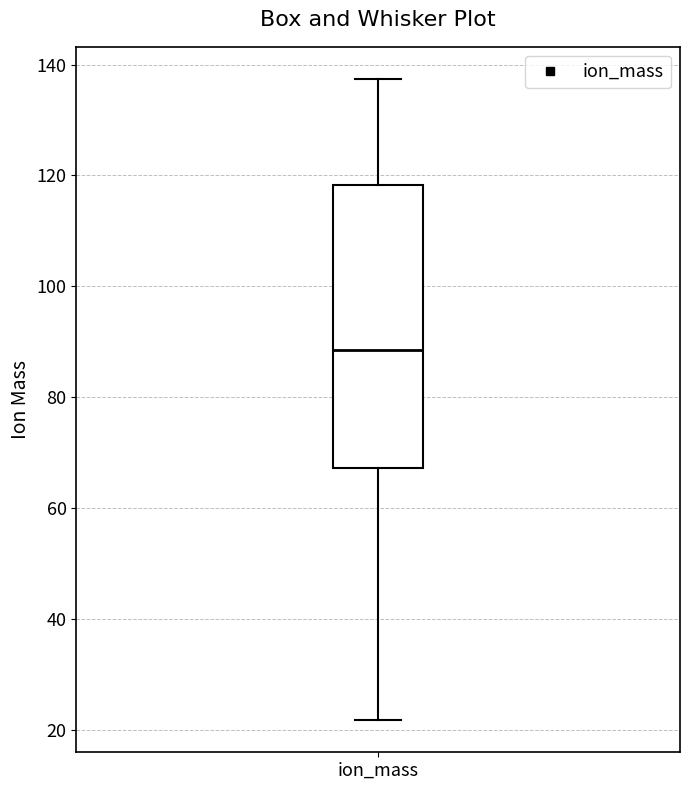

Read this box plot against the y-axis: the position of the median line, the range covered by the box, and the ends of both whiskers. The values are not printed on the chart, so give them approximately, as read against the axis.

median 88, box 68 to 118, whiskers 22 to 138